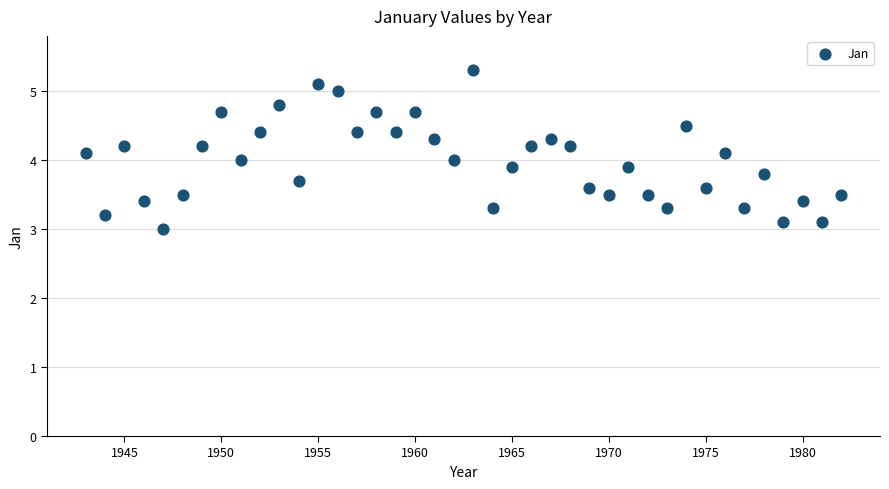

What is the range of X values (max minus min)?

39.0